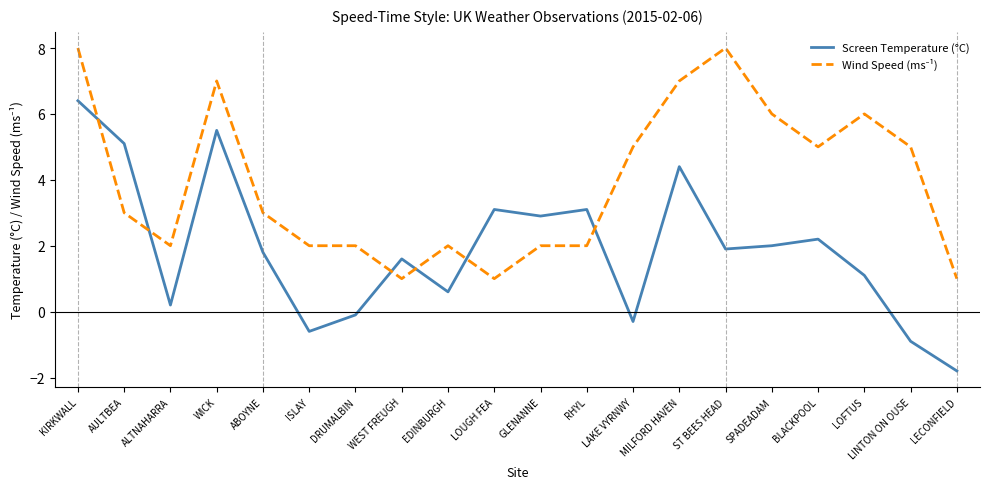

True or false: Screen Temperature (°C) has more than 2 interior local peaks.

True